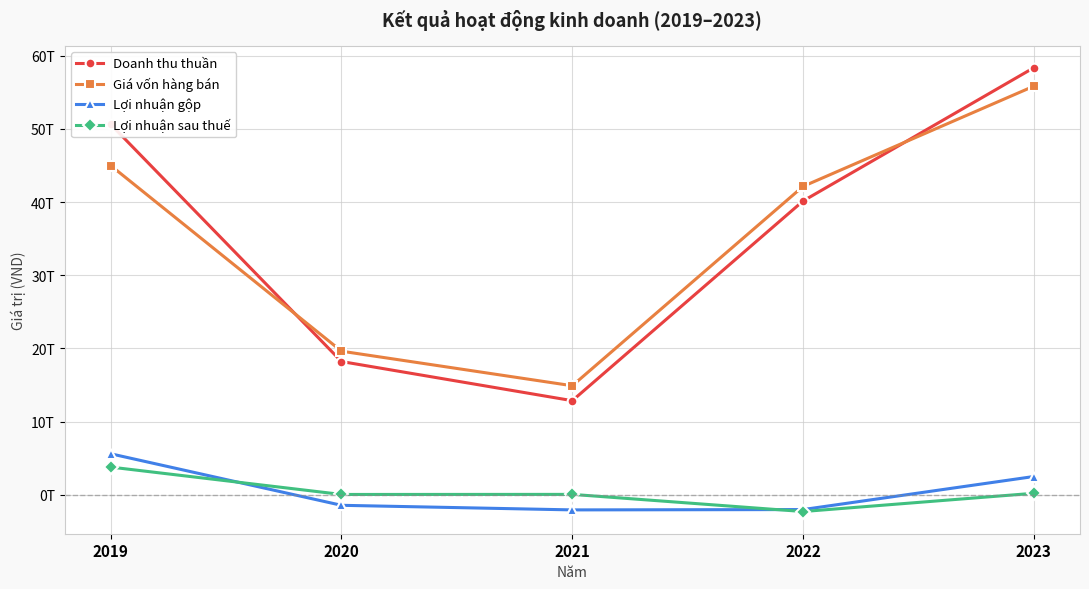

What are all the series names shown in the legend?

Doanh thu thuần, Giá vốn hàng bán, Lợi nhuận gộp, Lợi nhuận sau thuế